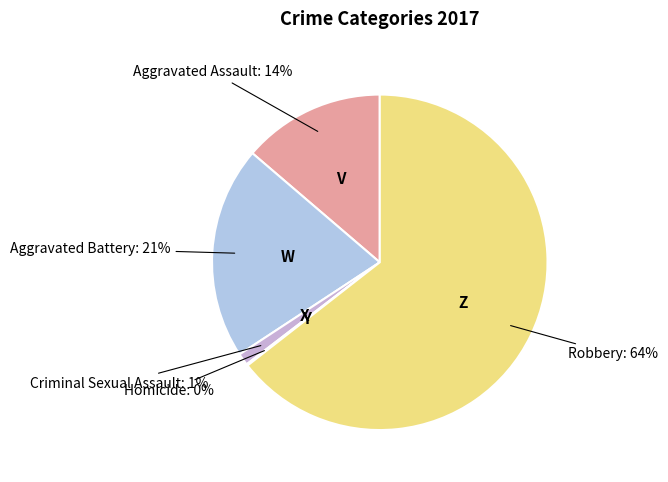

Do Robbery and Criminal Sexual Assault together represent more than half of the pie?

Yes